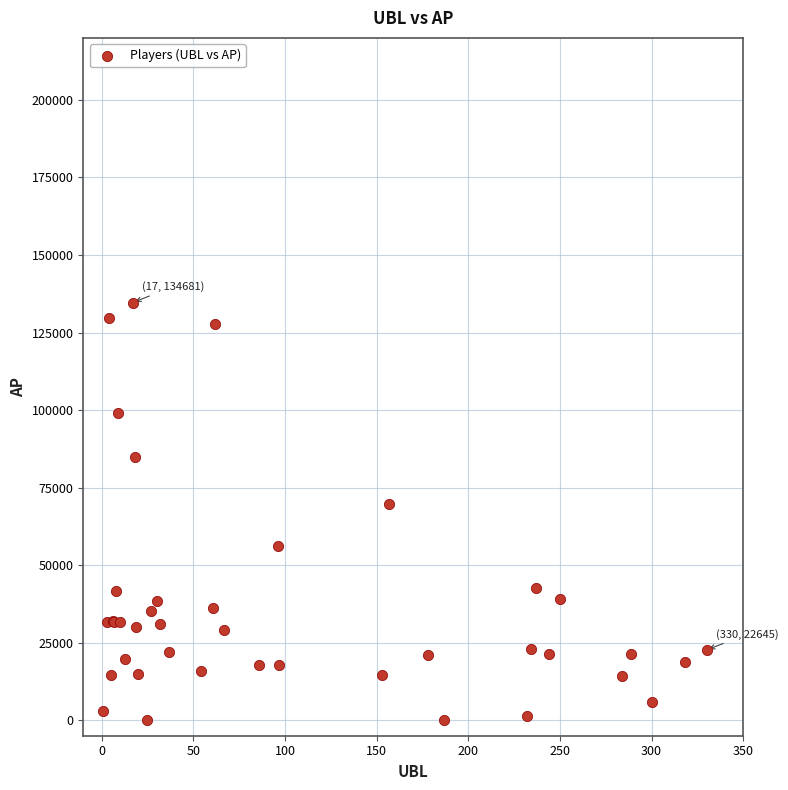

What Y value in the scatter plot is closest to 67340?

69805